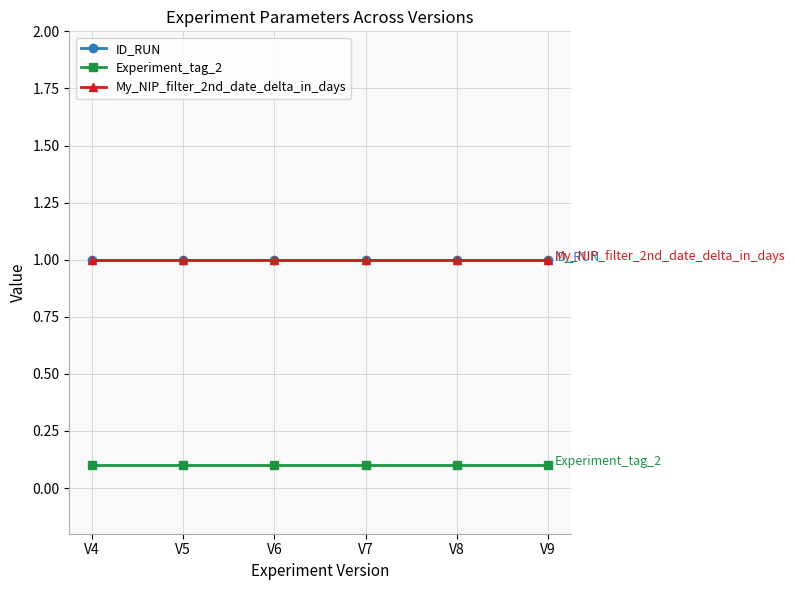

Is this an area chart (filled region under the line)?

No